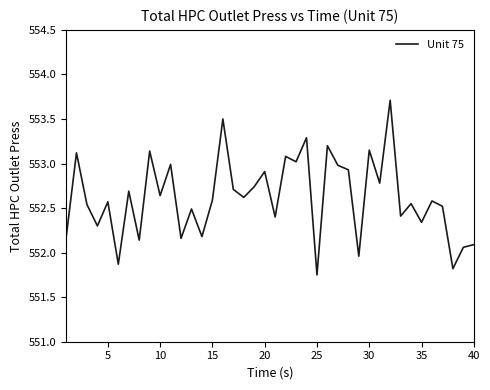

What is the greatest value displayed?

553.7